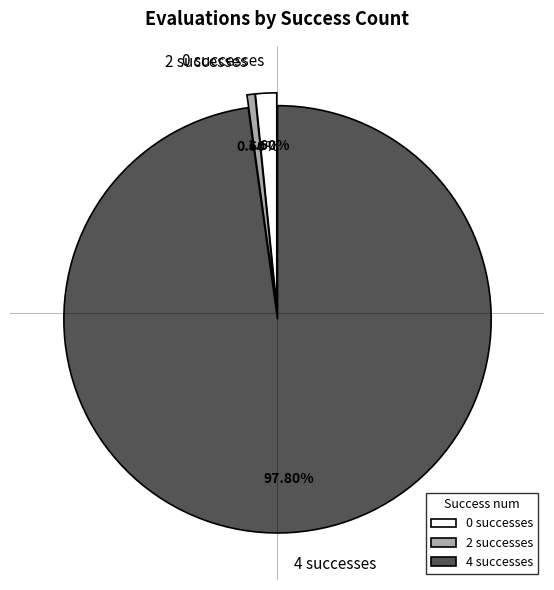

Does any single category account for the majority?

Yes